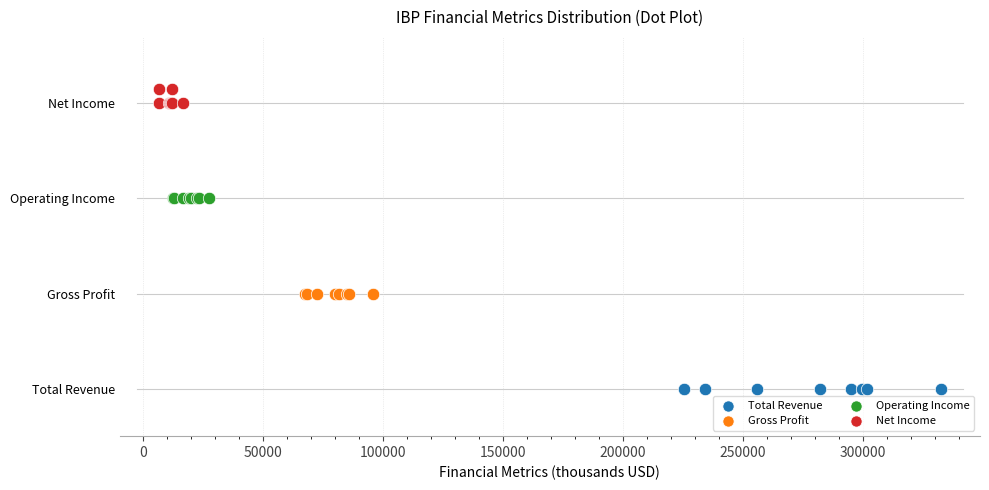

What are all the series names shown in the legend?

Total Revenue, Gross Profit, Operating Income, Net Income